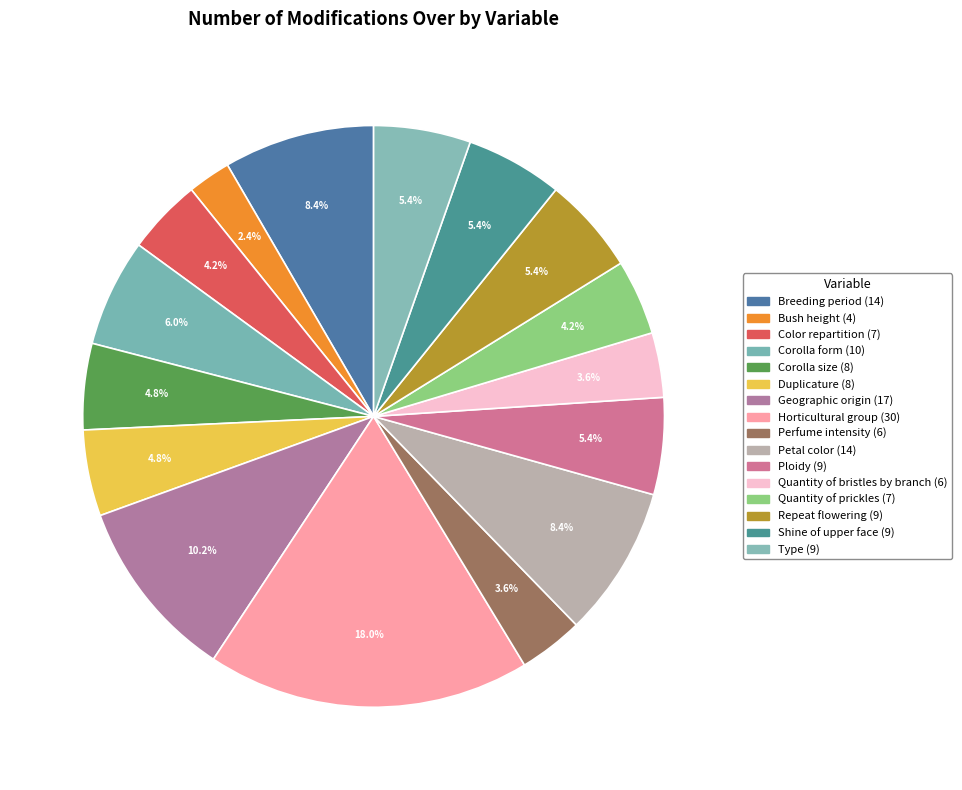

Combined, do Shine of upper face and Quantity of bristles by branch account for over 50%?

No